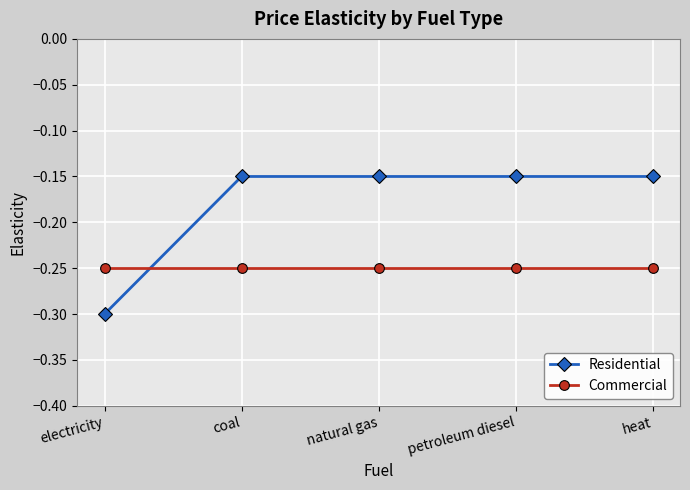

Which series changed the most between electricity and coal?

Residential